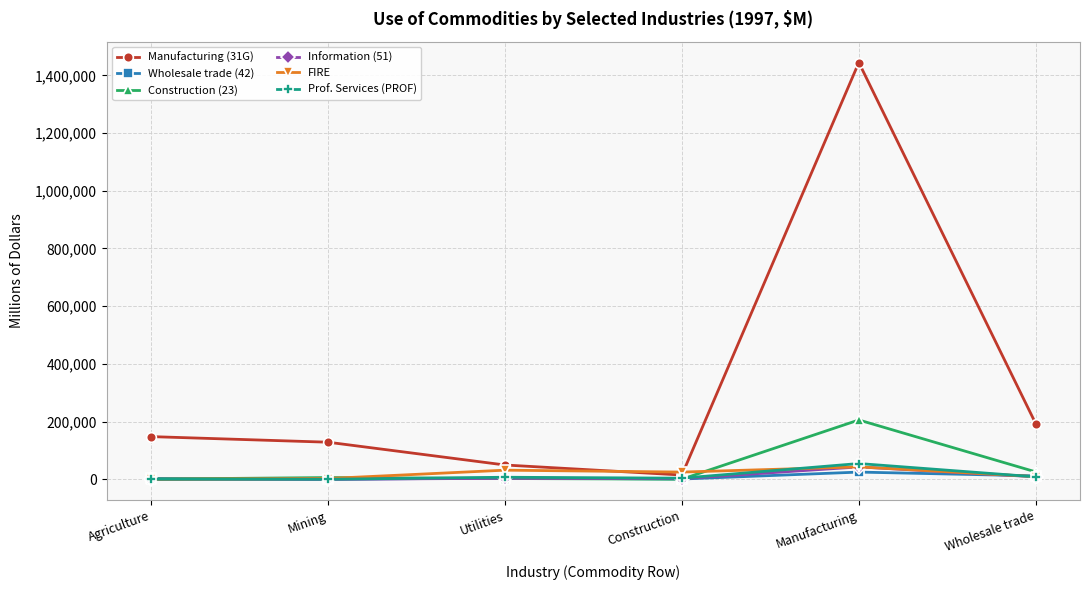

Which series has the widest spread of values?

Manufacturing (31G)